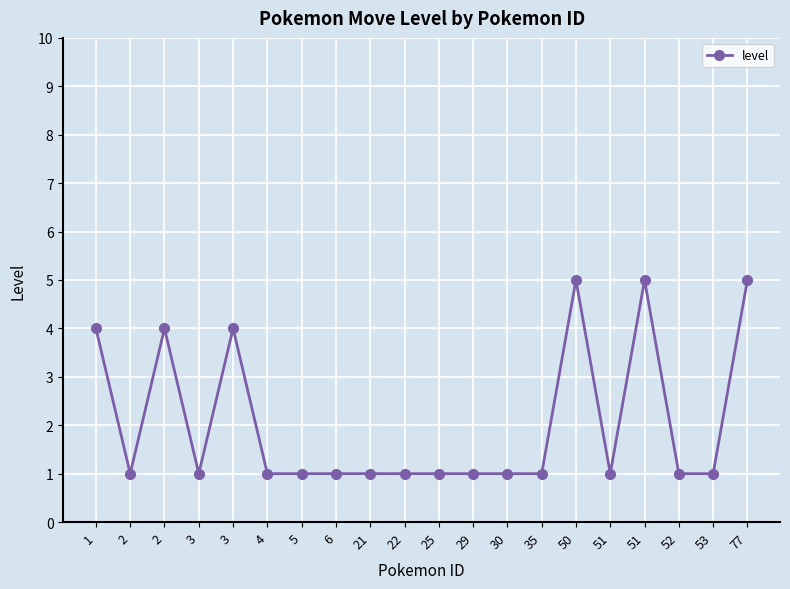

Count the number of categories in the chart.

20